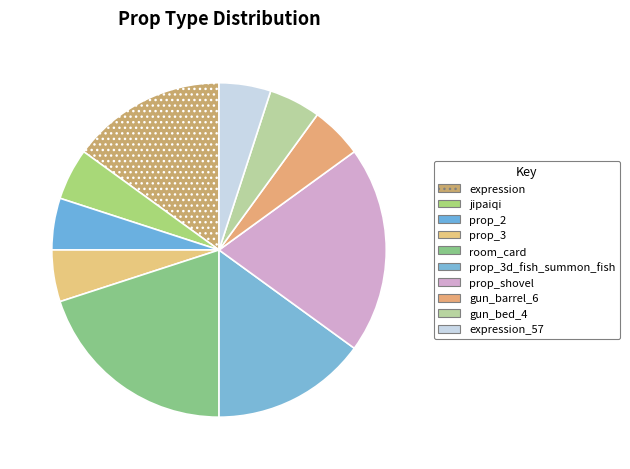

Rank the categories by value from lowest to highest.

jipaiqi, prop_2, prop_3, gun_barrel_6, gun_bed_4, expression_57, expression, prop_3d_fish_summon_fish, room_card, prop_shovel